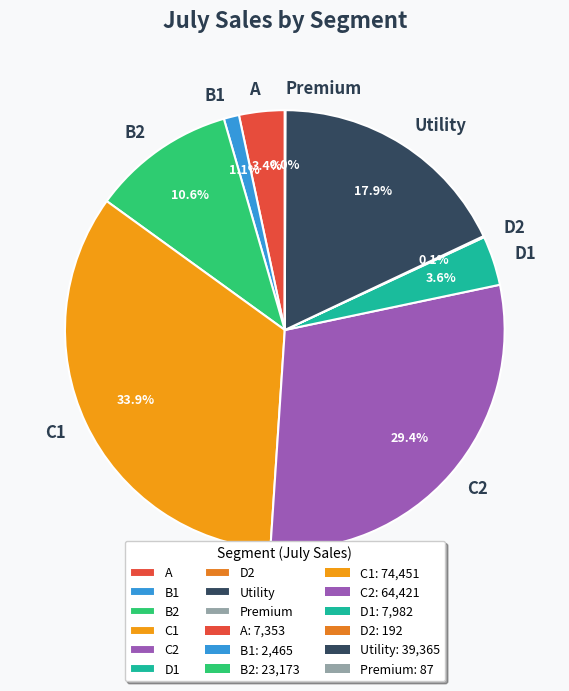

Combined, do C1 and Utility account for over 50%?

Yes